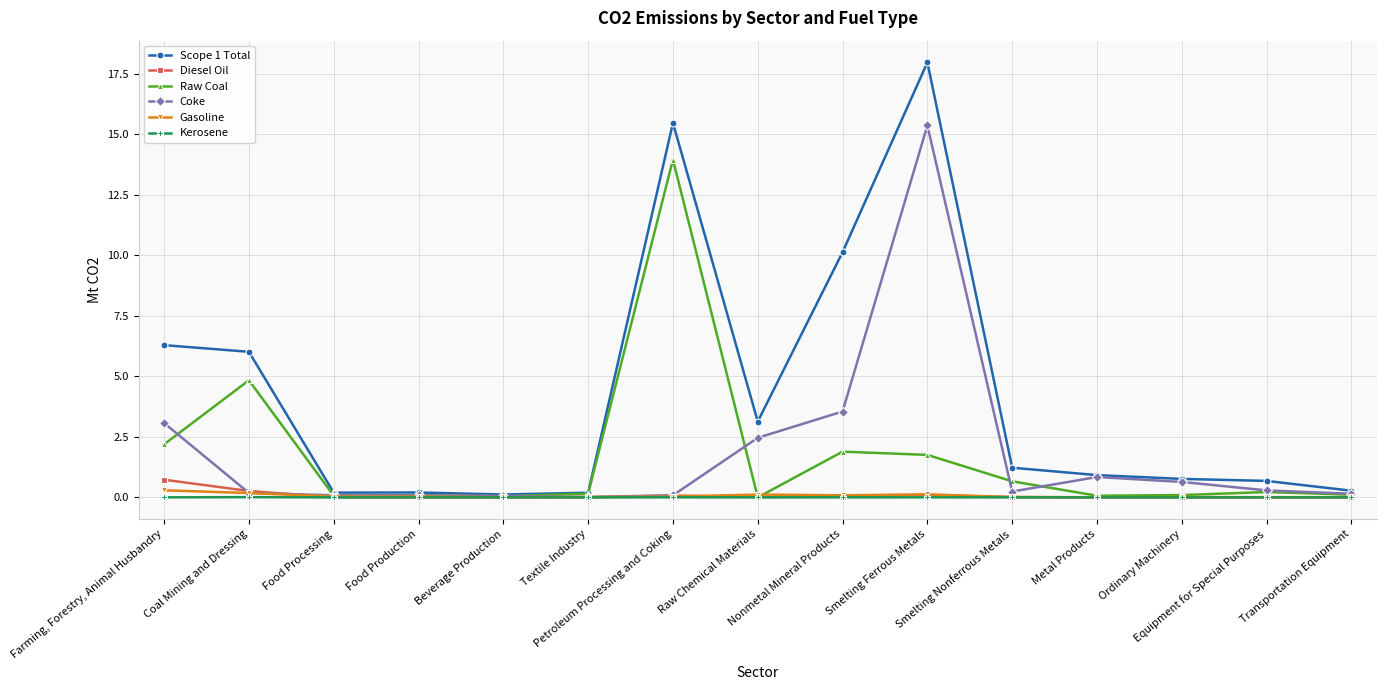

What is the maximum value for Scope 1 Total?

18.0